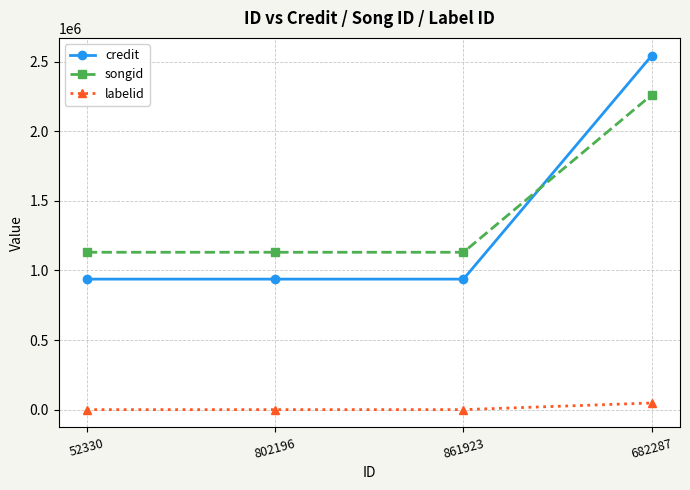

What is the average value of the labelid series?

11941